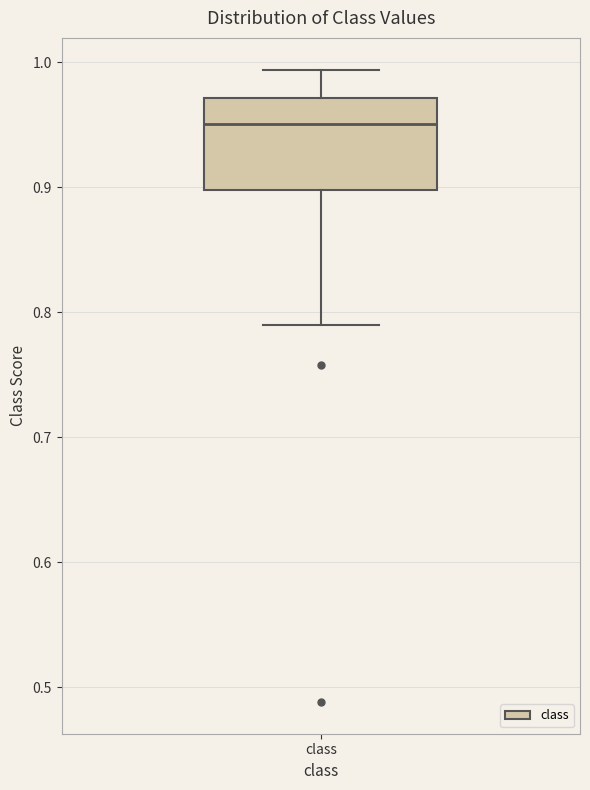

Where does the median line of the box for class sit on the y-axis? The values are not printed on the chart, so give them approximately, as read against the axis.

0.95